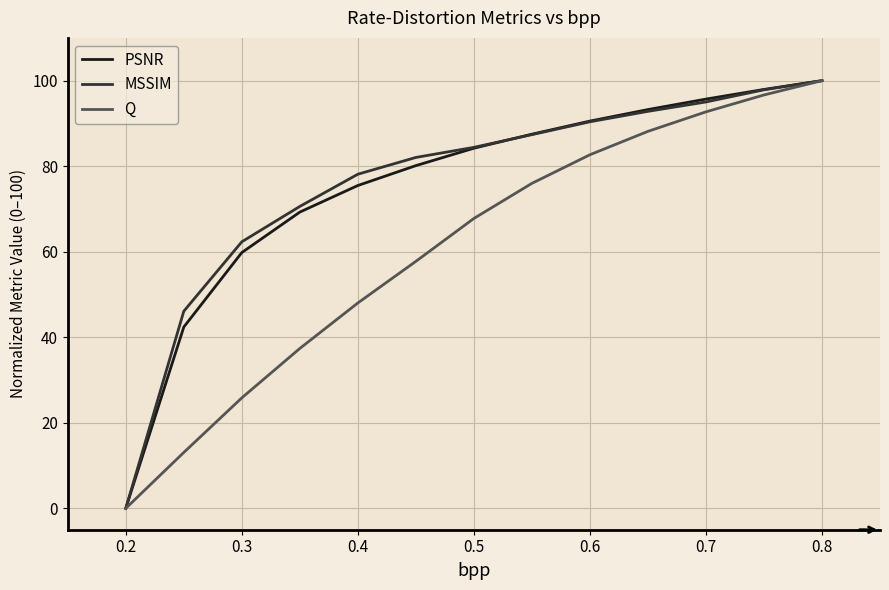

What is the maximum value for MSSIM?

100.0